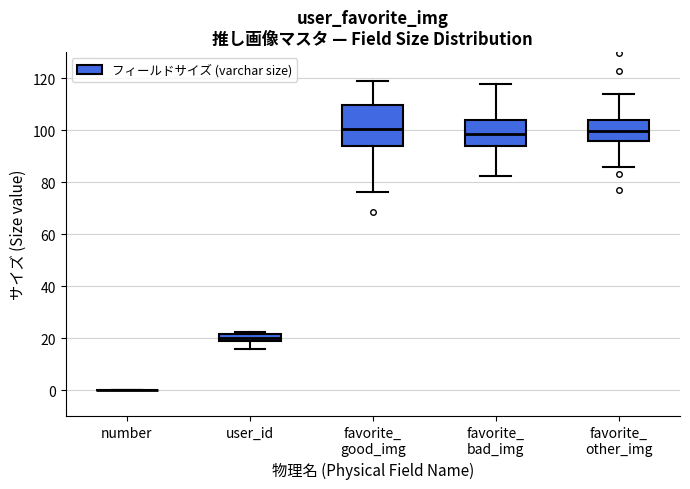

Where is the upper edge of the box for user_id on the y-axis? The values are not printed on the chart, so give them approximately, as read against the axis.

22